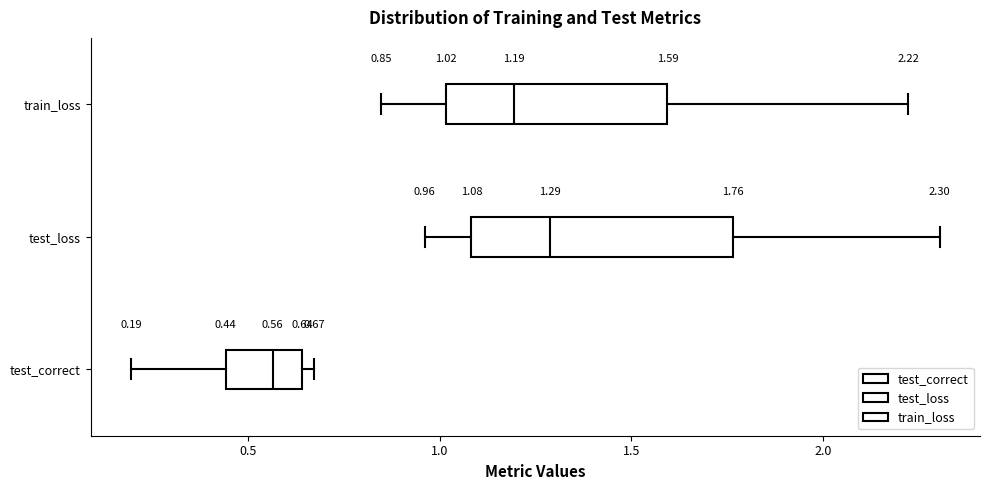

Which box's median line is the furthest to the left?

test_correct